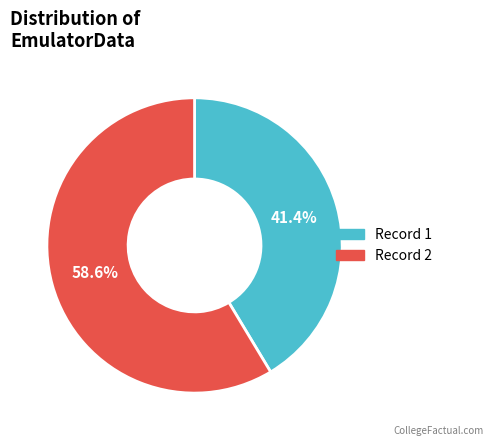

Rank the categories by value from highest to lowest.

Record 2, Record 1